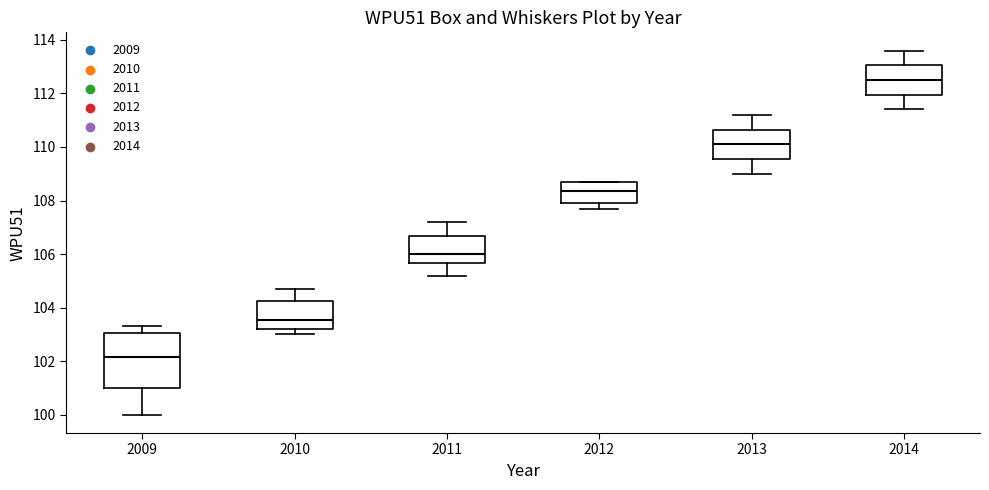

Reading left to right, transcribe this box plot: for each box, give where its median line is, the range the box spans, and where its two whiskers end, as read against the y-axis. The values are not printed on the chart, so give them approximately, as read against the axis.

2009: median 102.2, box 101.0 to 103.0, whiskers 100.0 to 103.4
2010: median 103.6, box 103.2 to 104.2, whiskers 103.0 to 104.8
2011: median 106.0, box 105.6 to 106.6, whiskers 105.2 to 107.2
2012: median 108.4, box 108.0 to 108.8, whiskers 107.8 to 108.8
2013: median 110.2, box 109.6 to 110.6, whiskers 109.0 to 111.2
2014: median 112.6, box 112.0 to 113.0, whiskers 111.4 to 113.6